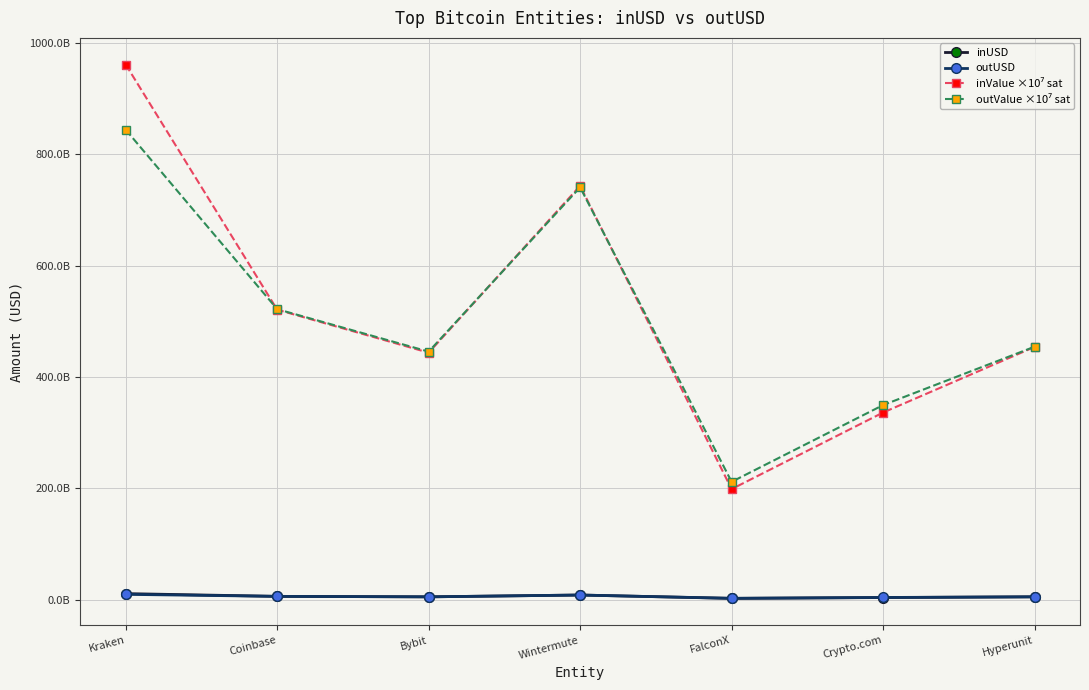

True or false: inUSD and outUSD intersect in this chart.

True